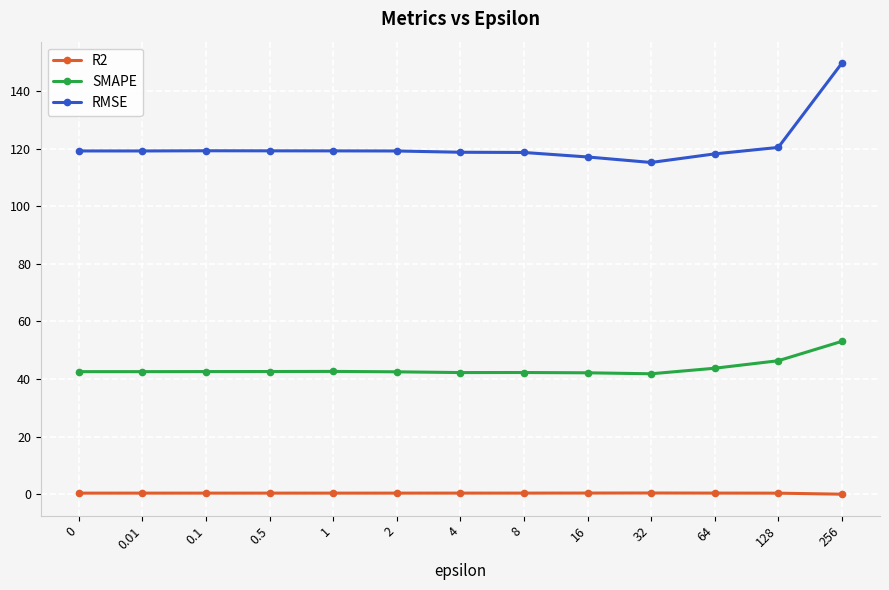

What is the value of the RMSE point at the 3rd from the left?

119.2